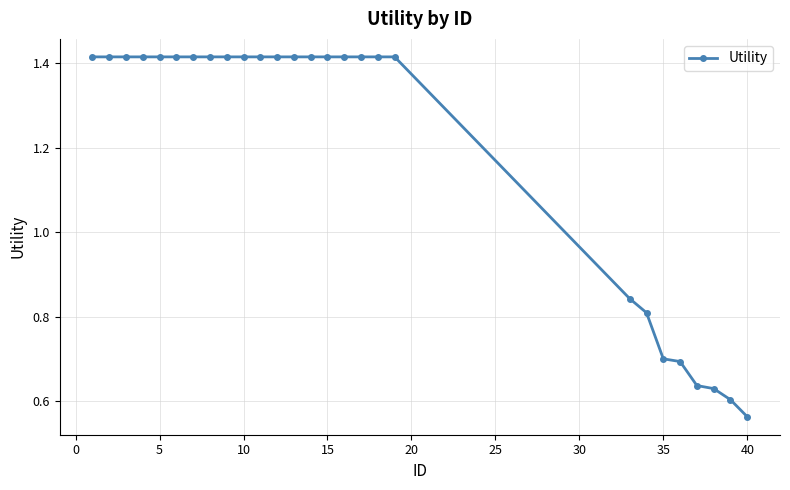

What is the value of the 22nd point from the left?

0.7